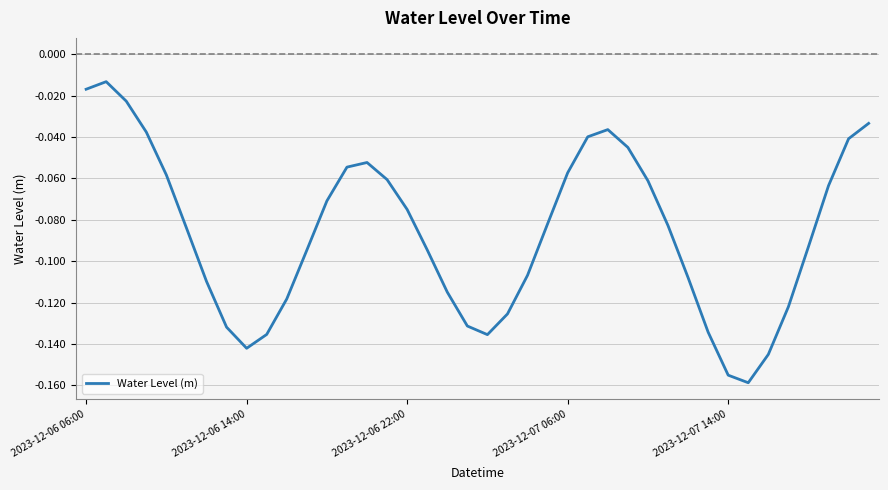

True or false: there are more than 1 points higher than both neighbors.

True